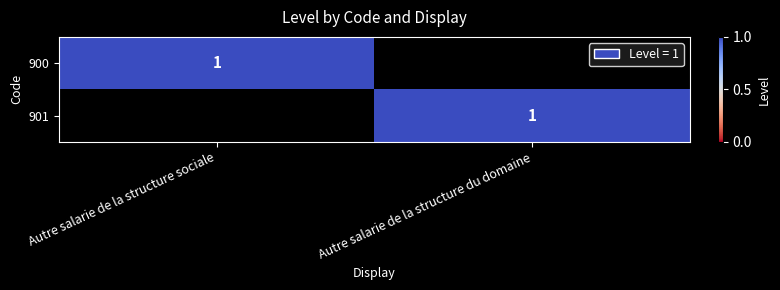

At how many categories does at least one series exceed 0?

2